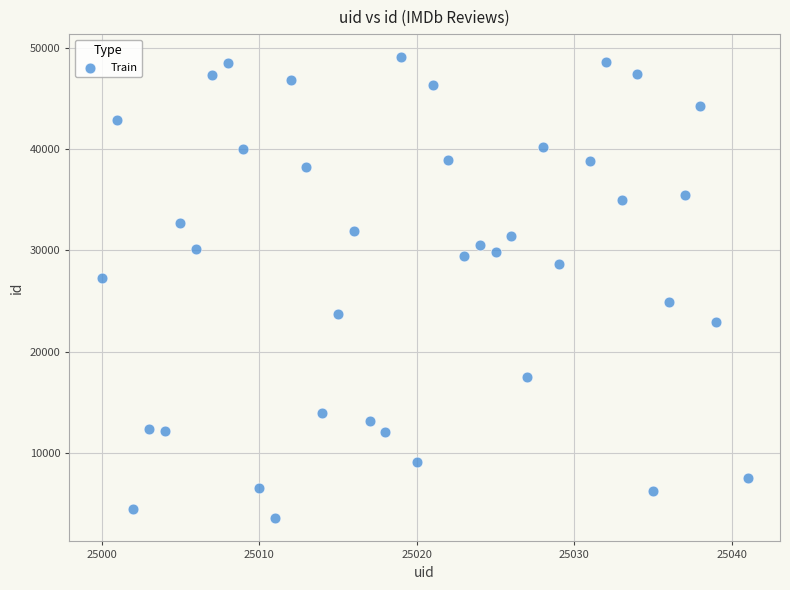

What is the range of X values (max minus min)?

41